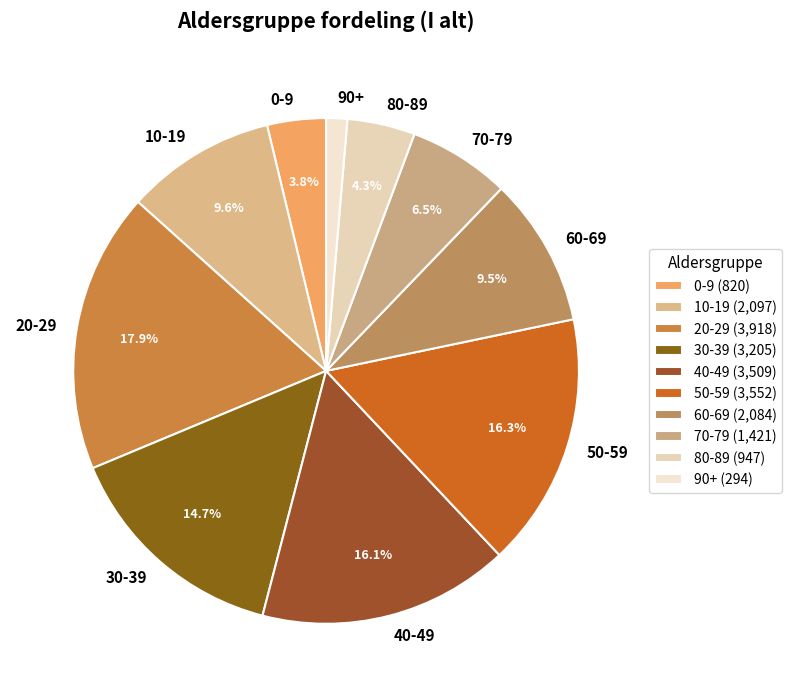

Count the number of slices in the pie.

10